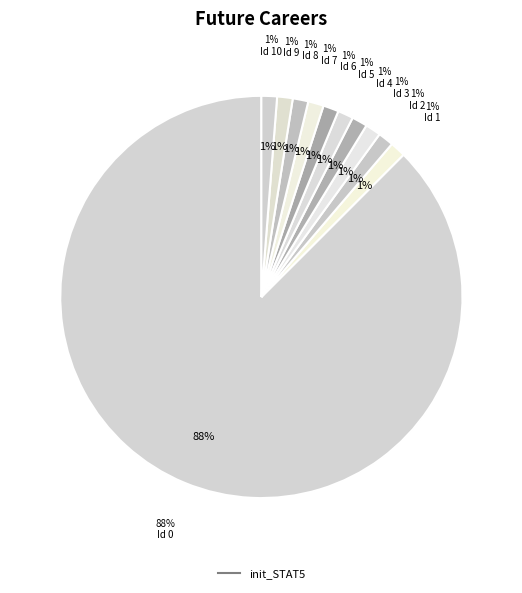

Is 1 the majority of the pie?

No